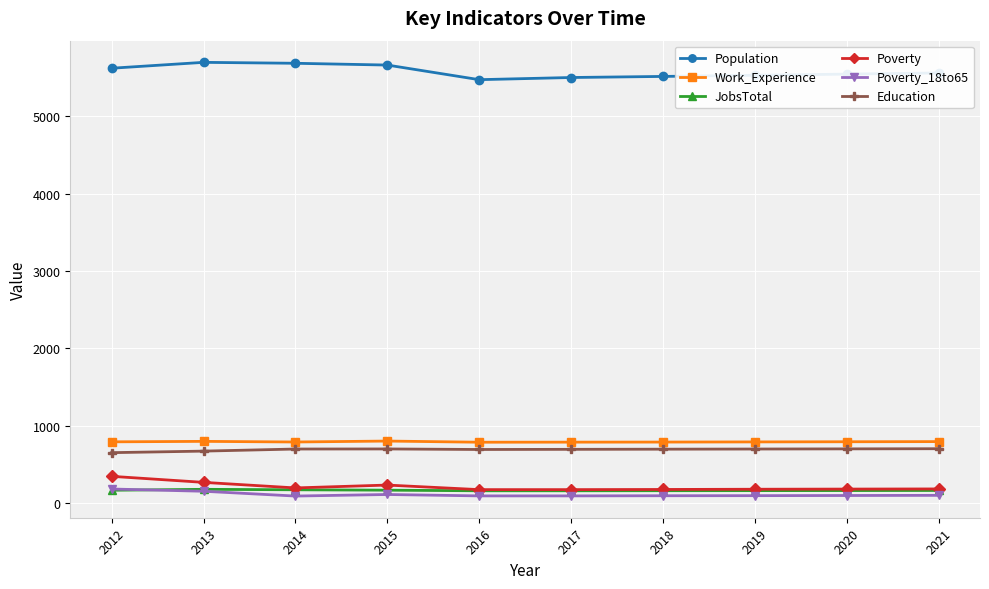

What is the total value across all series at 2014?

7629